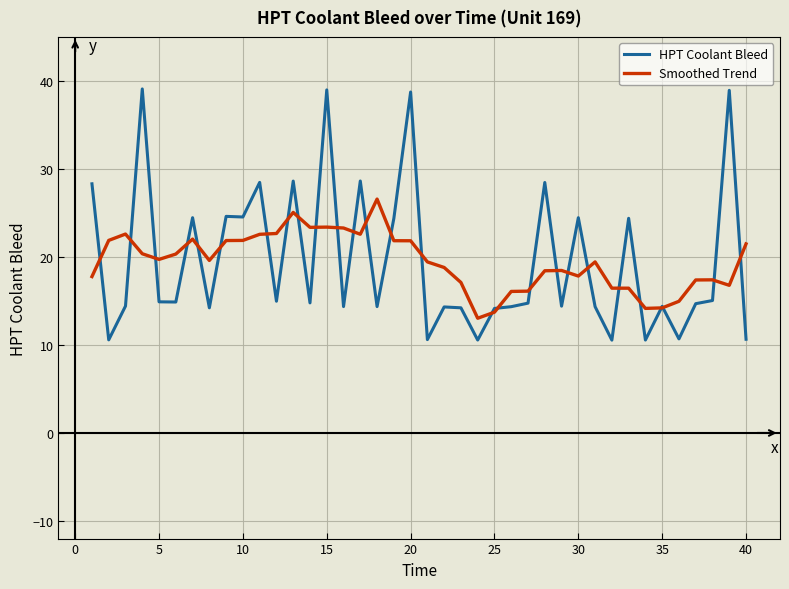

What is the minimum value shown in the chart?

10.6